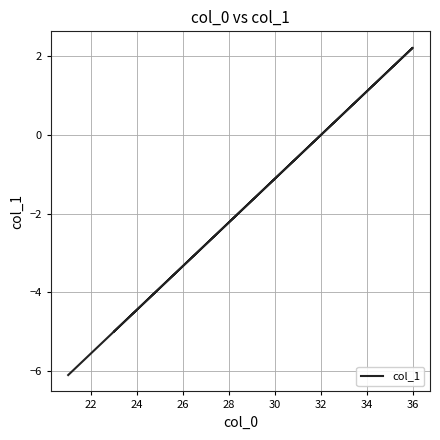

What is the sum of all values?

-43.3